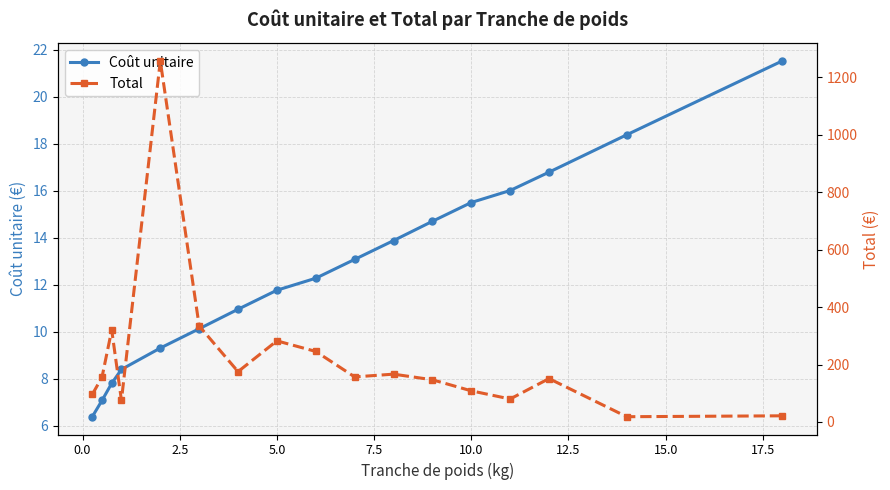

How many data points in Coût unitaire are above 12?

9